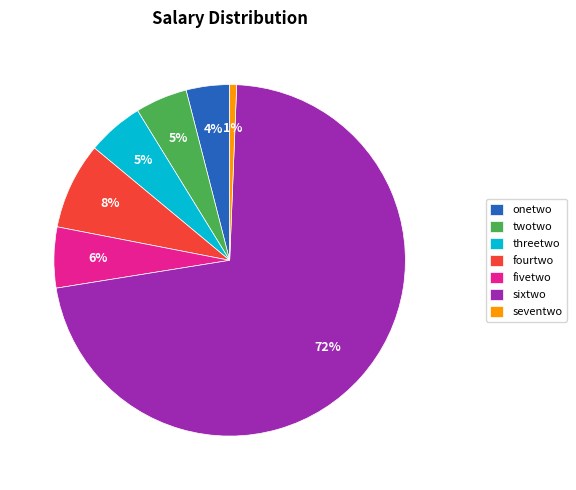

Which category accounts for the majority?

sixtwo